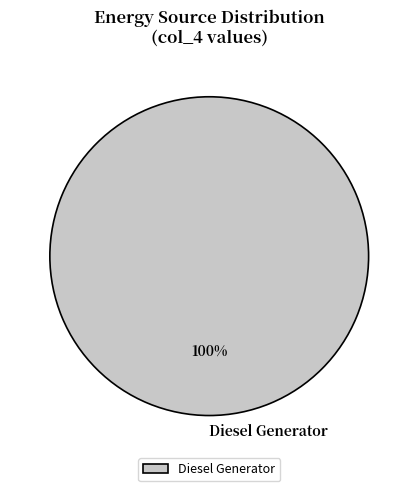

Is it true that Diesel Generator is 94% of the pie?

False